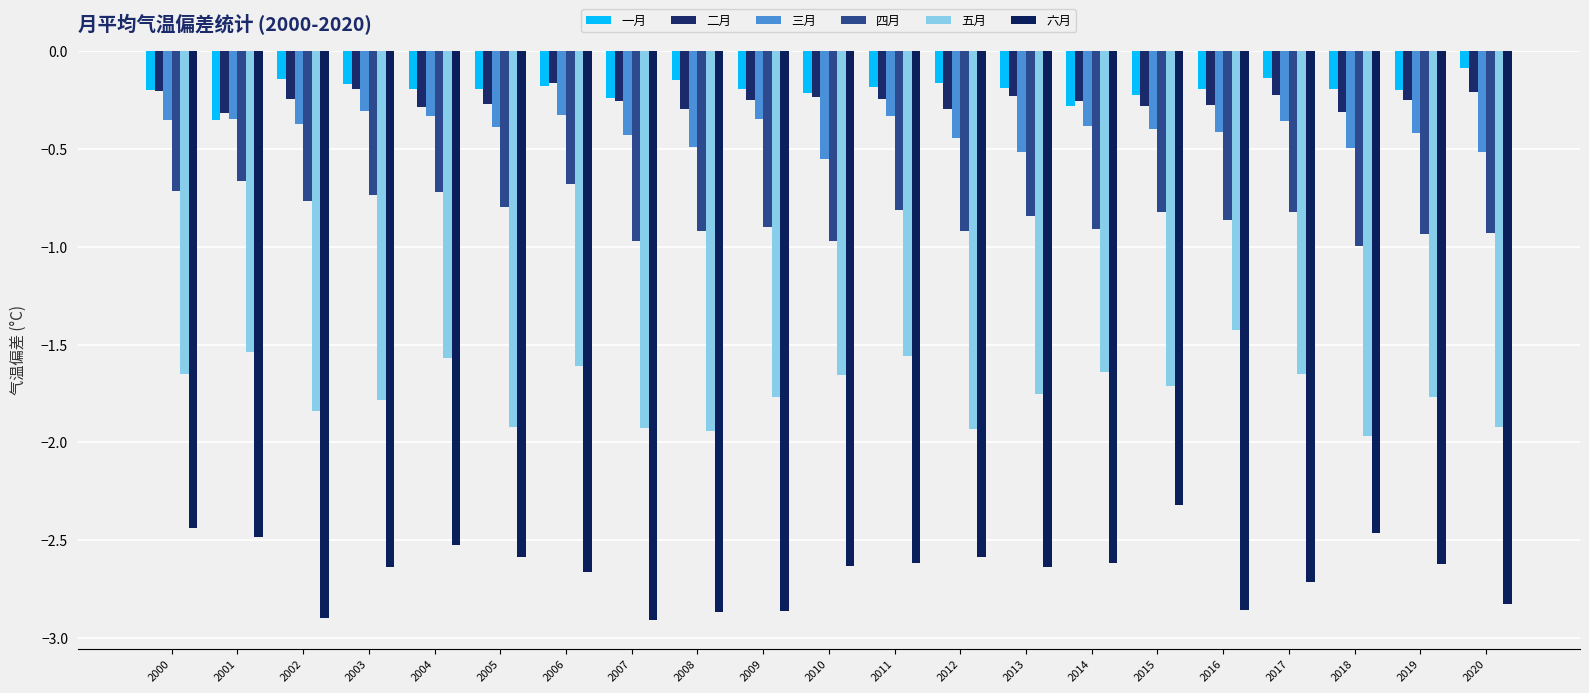

What is the difference between the highest and lowest values at 2016?

2.7